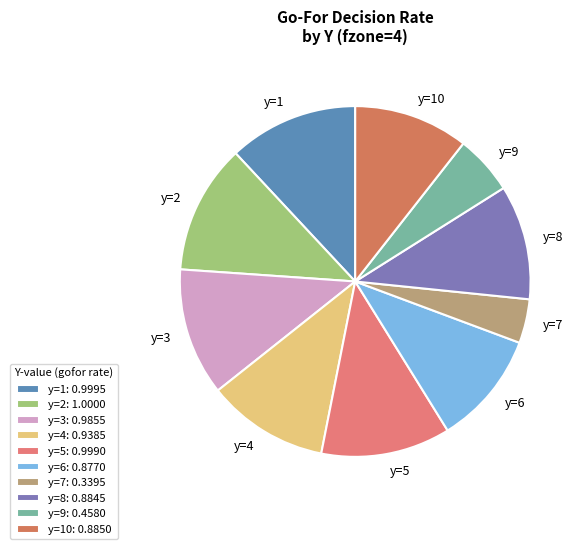

Does y=1 account for over 50% of the chart?

No